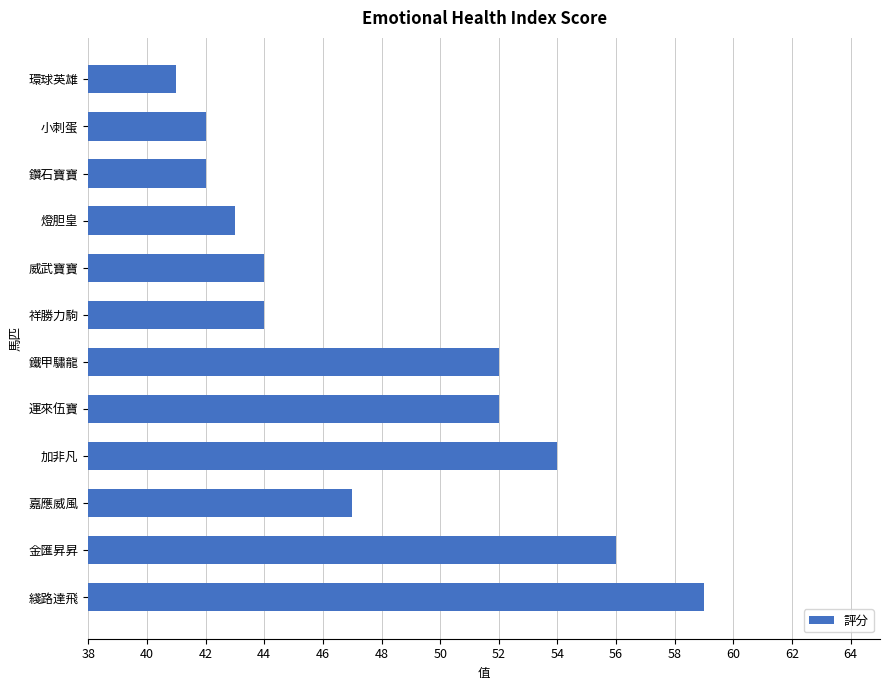

Reading top to bottom, extract all data points from this chart.

環球英雄=41	小刺蛋=42	鑽石寶寶=42	燈胆皇=43	威武寶寶=44	祥勝力駒=44	鐵甲驌龍=52	運來伍寶=52	加非凡=54	嘉應威風=47	金匯昇昇=56	綫路達飛=59